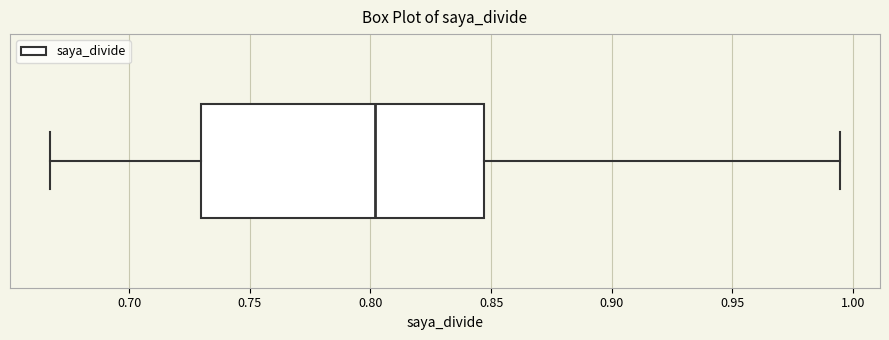

Where is the right edge of the box on the x-axis? The values are not printed on the chart, so give them approximately, as read against the axis.

0.845